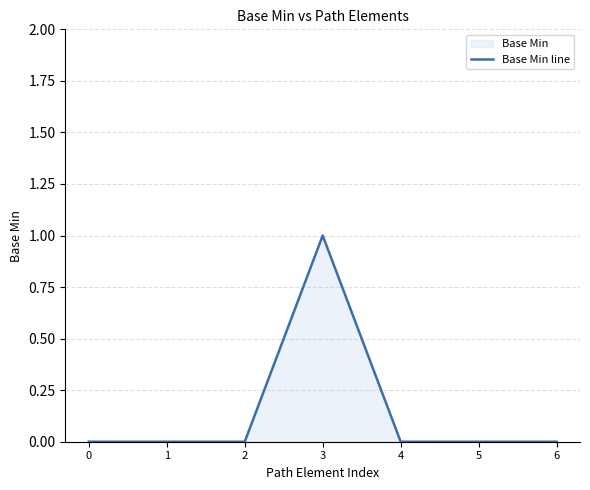

How many lines are shown in the chart?

1